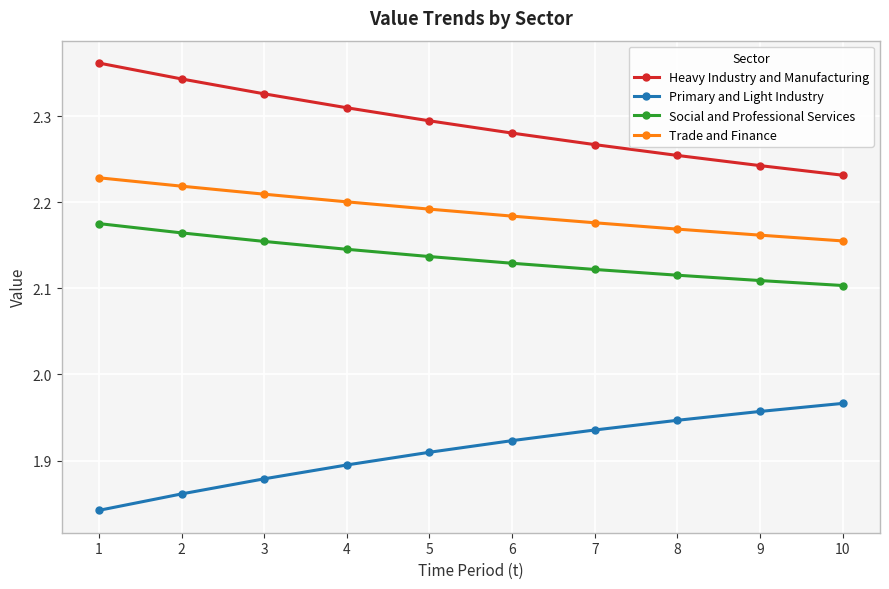

Rank the series at 9 from highest to lowest value.

Heavy Industry and Manufacturing, Trade and Finance, Social and Professional Services, Primary and Light Industry